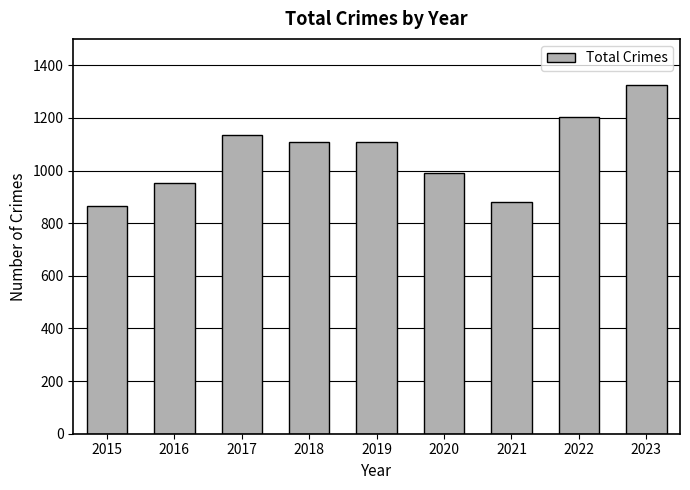

Is it true that the value at 2015 is 865?

True